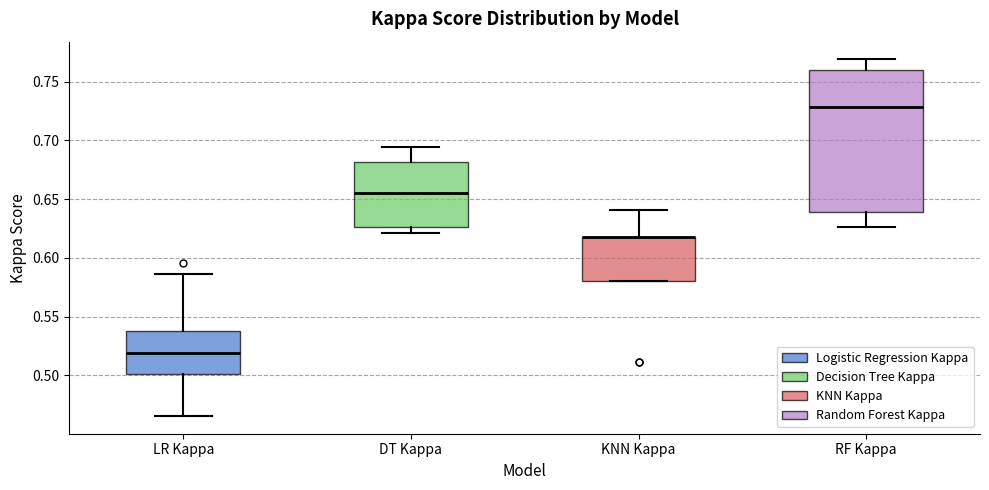

Which box is the tallest, from its lower edge to its upper edge?

RF Kappa